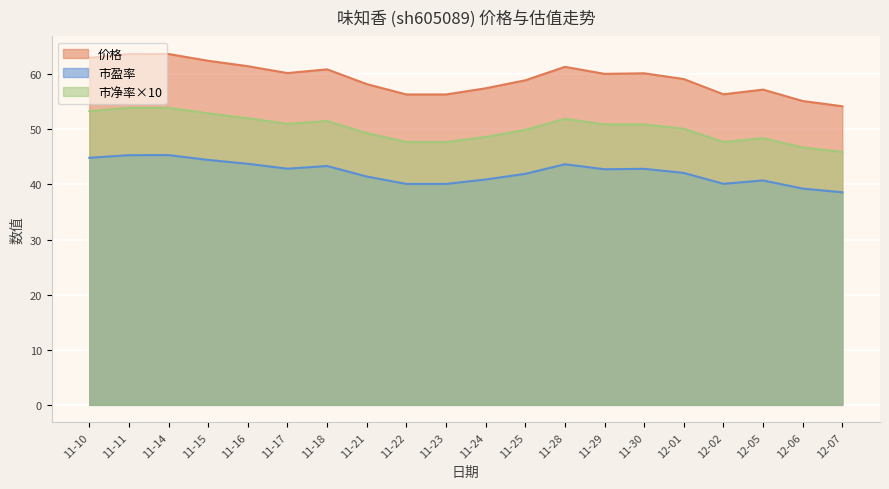

True or false: 市净率 and 市盈率 intersect in this chart.

False